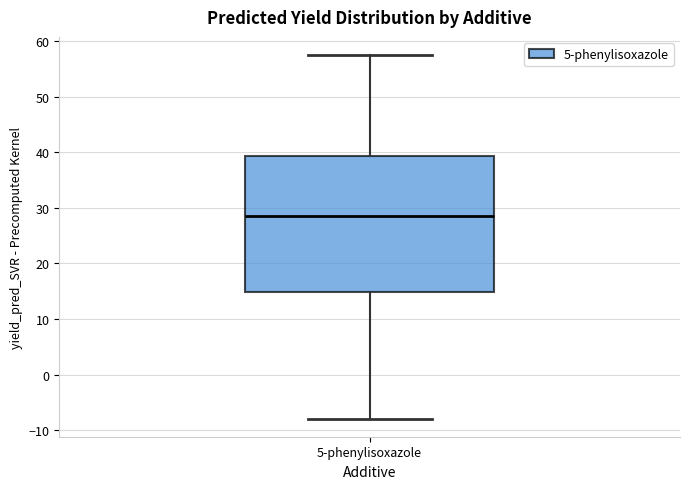

Where does the median line of the box for 5-phenylisoxazole sit on the y-axis? The values are not printed on the chart, so give them approximately, as read against the axis.

29